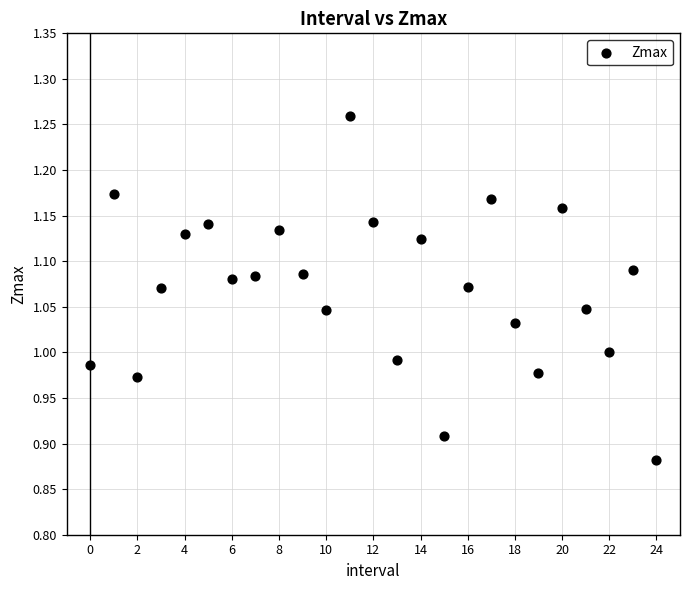

What is the range of Y values (max minus min)?

0.4